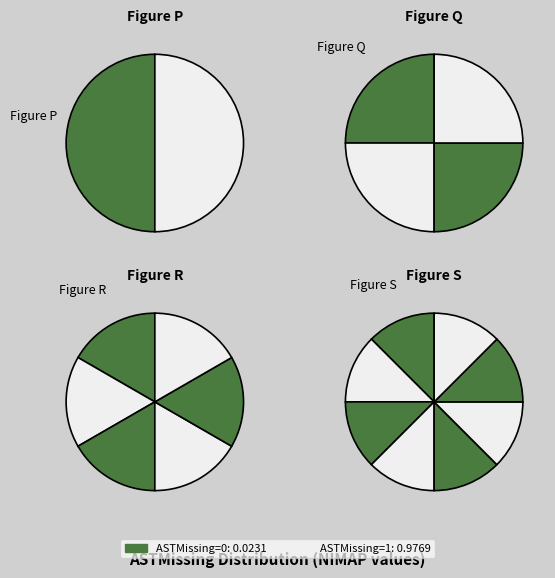

What percentage is the ASTMissing=0 slice, to the nearest percent?

2%